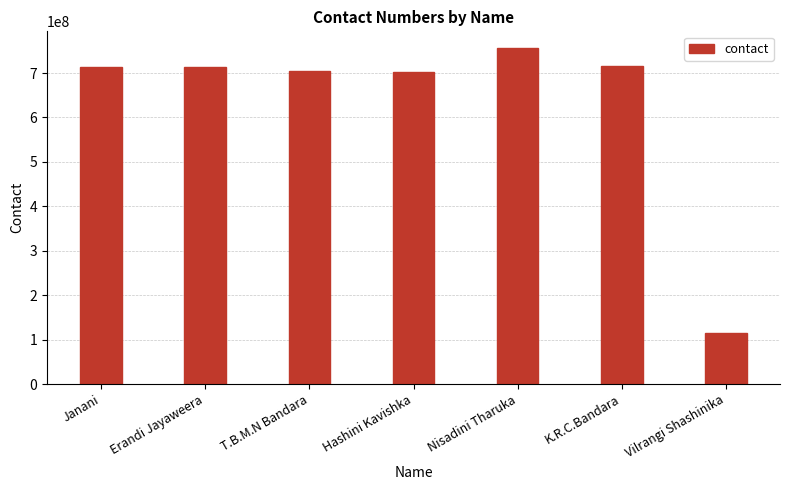

What is the smallest value displayed?

115246852